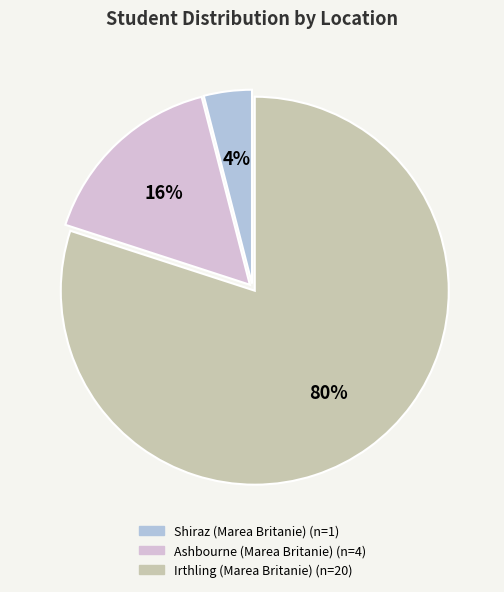

Which slice represents more than half of the pie?

Irthling (Marea Britanie)